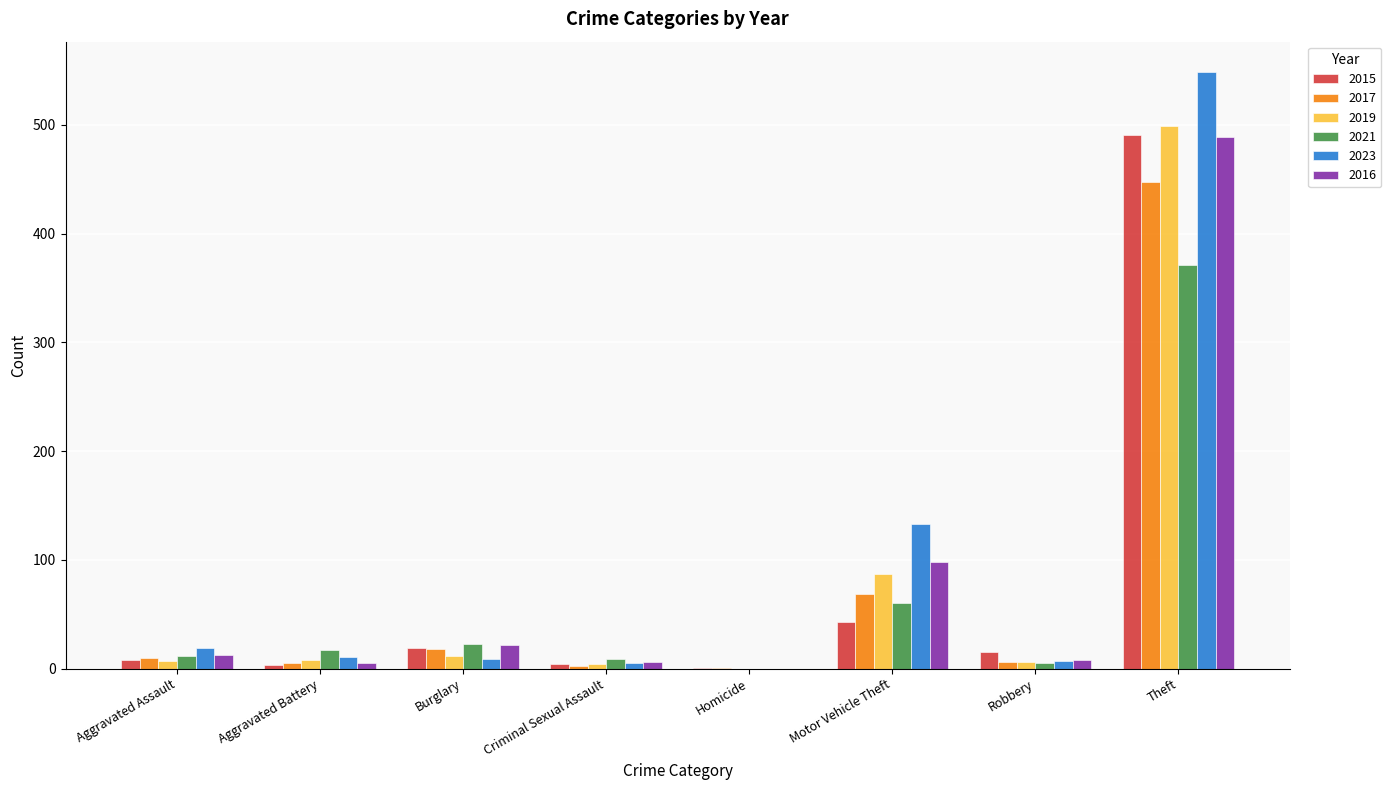

Is the value of 2017 at Criminal Sexual Assault greater than the value of 2019 at Theft?

No